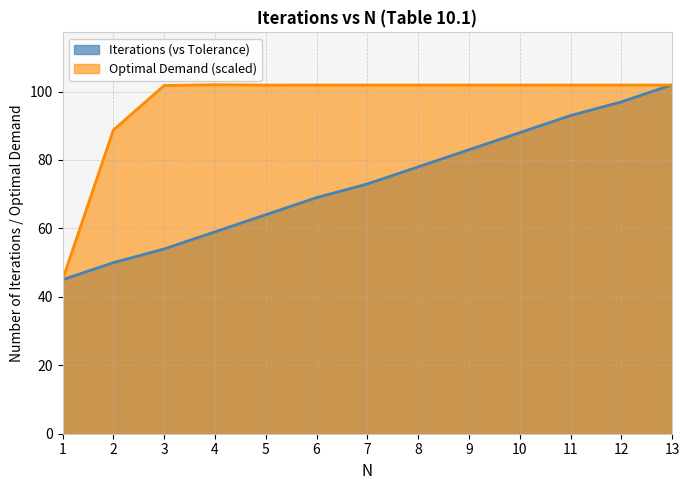

How many data points in Optimal Demand are less than 101?

2